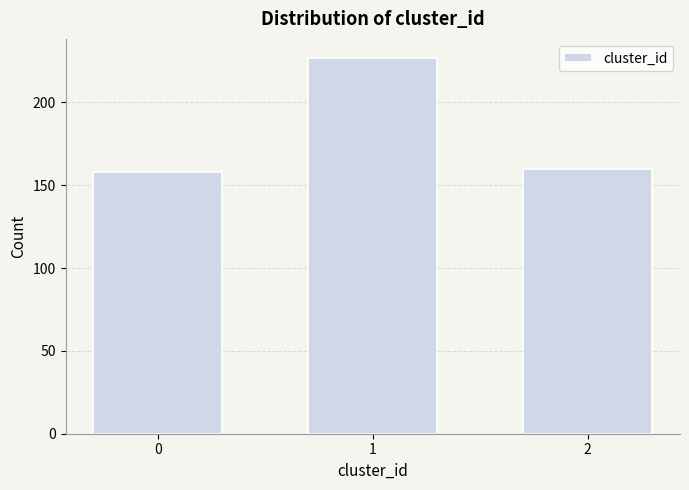

Reading left to right, transcribe all the data shown in this chart.

158	227	160